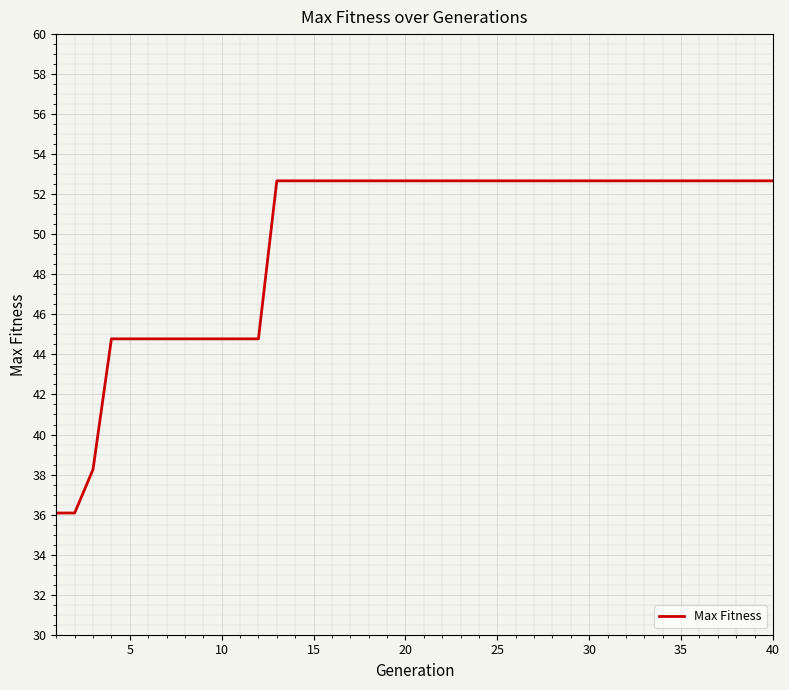

What is the minimum value shown in the chart?

36.1